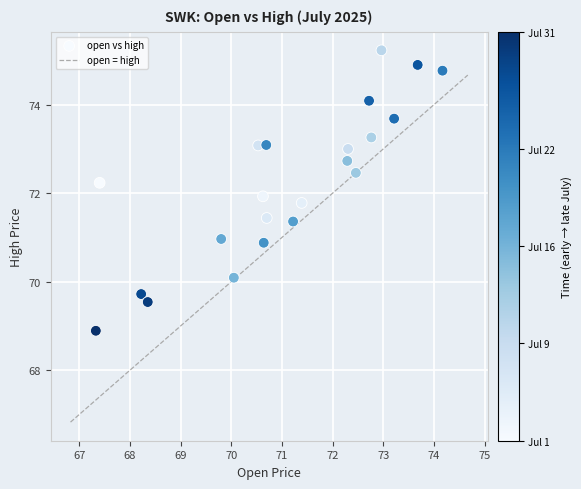

What is the range of X values (max minus min)?

6.8